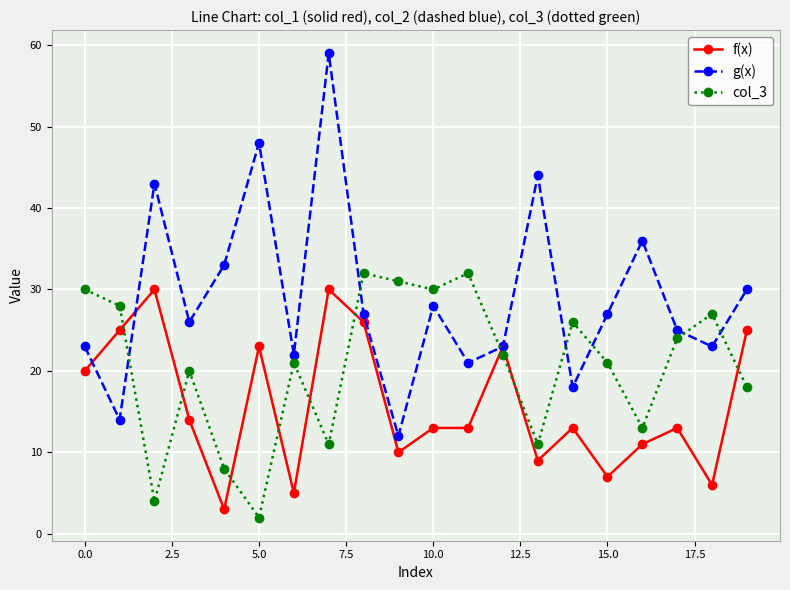

What is the difference between the second highest and second lowest values in the f(x) series?

25